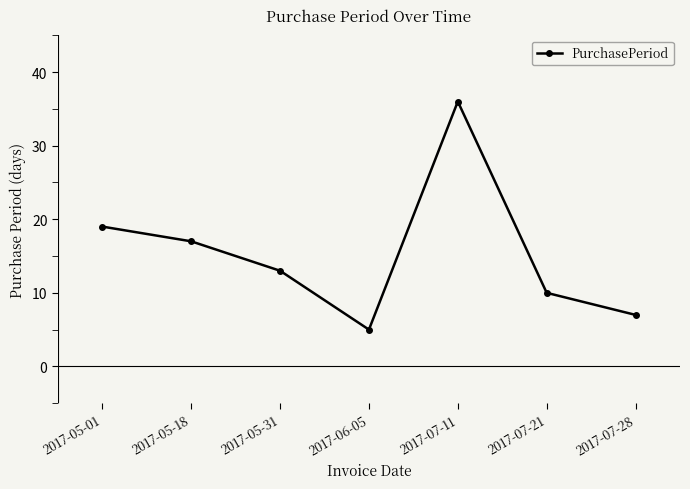

What is the difference between the maximum and minimum values?

31